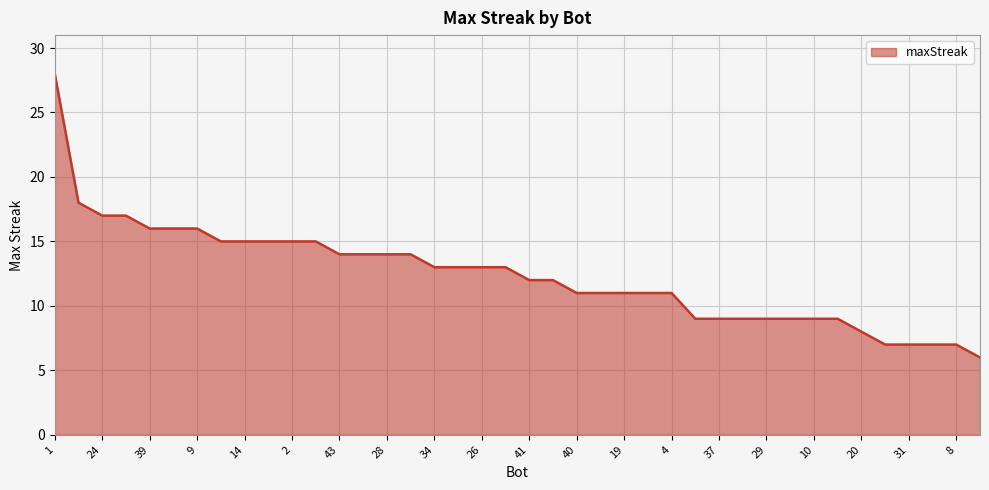

What is the maximum value shown in the chart?

28